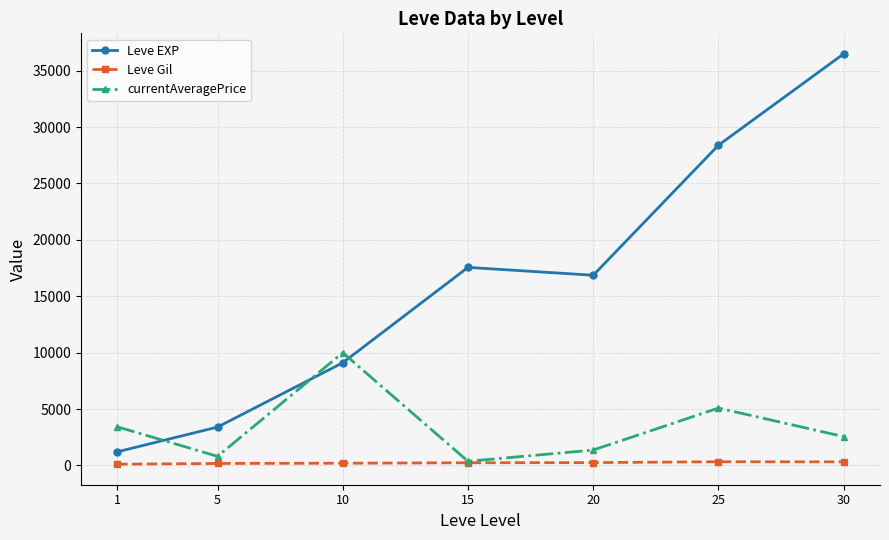

At which category does currentAveragePrice reach its first local peak?

10